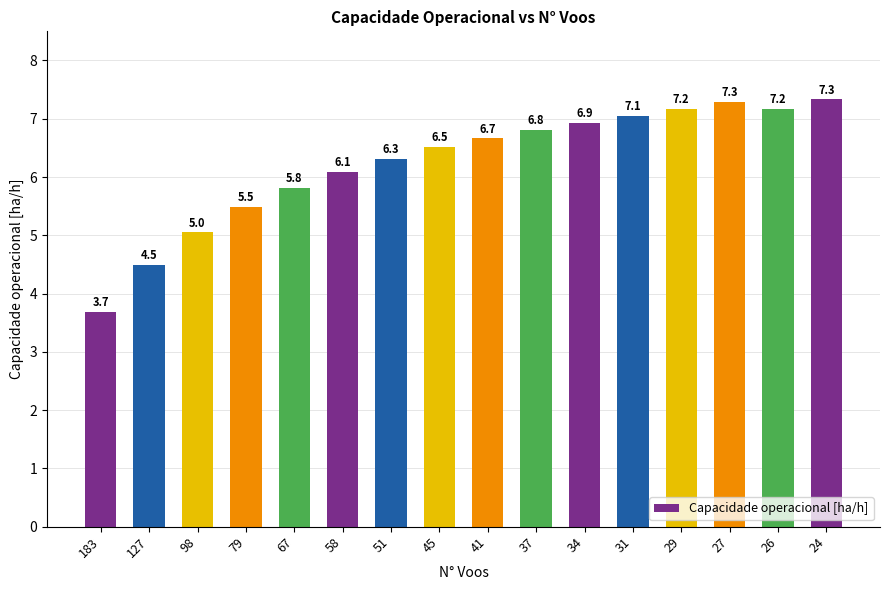

Count the number of data series in this chart.

1